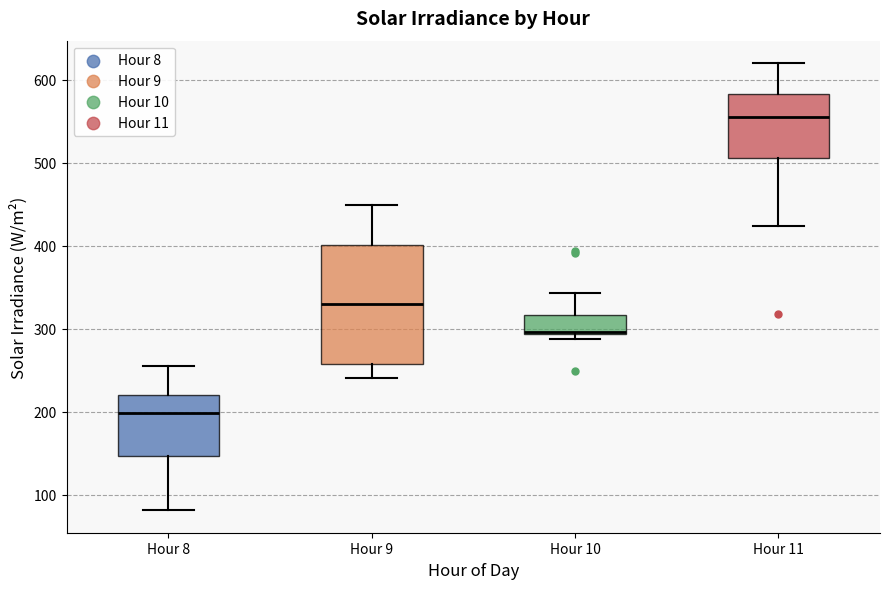

Which box has the lowest median line?

Hour 8